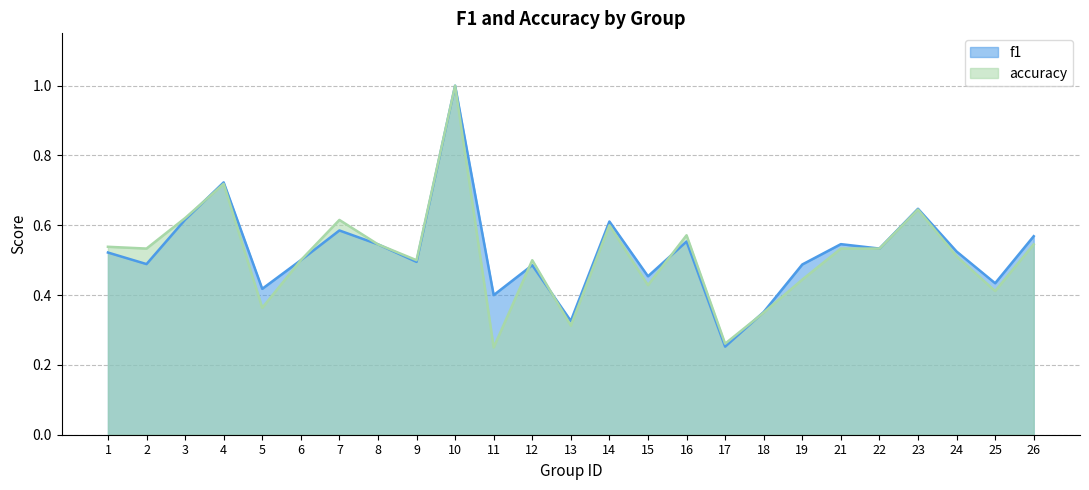

At which label is accuracy closest to 0?

11